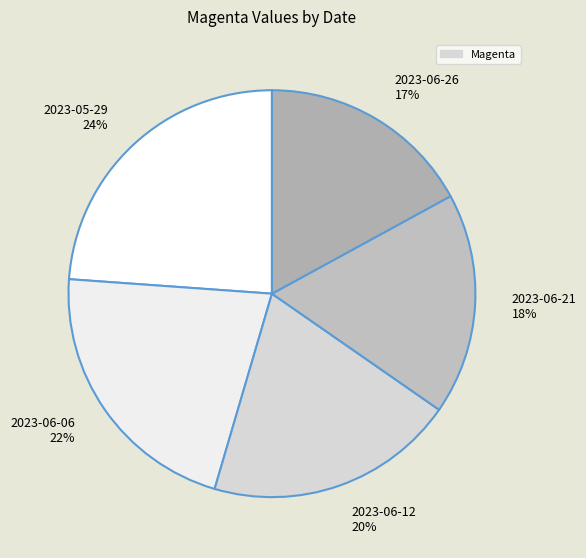

Count the number of slices in the pie.

5